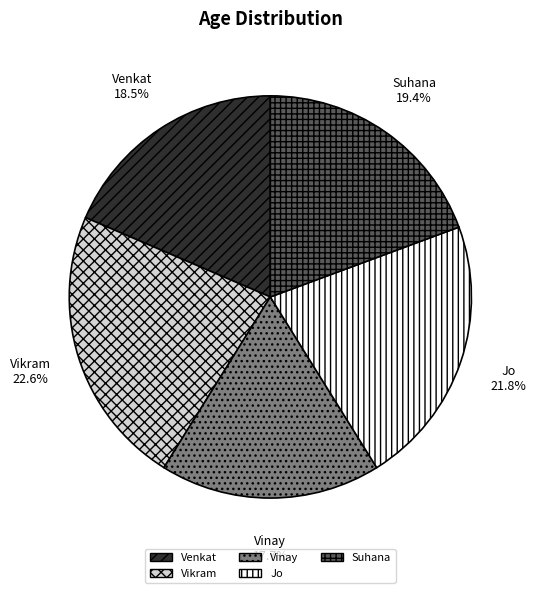

Does Jo account for over 50% of the chart?

No